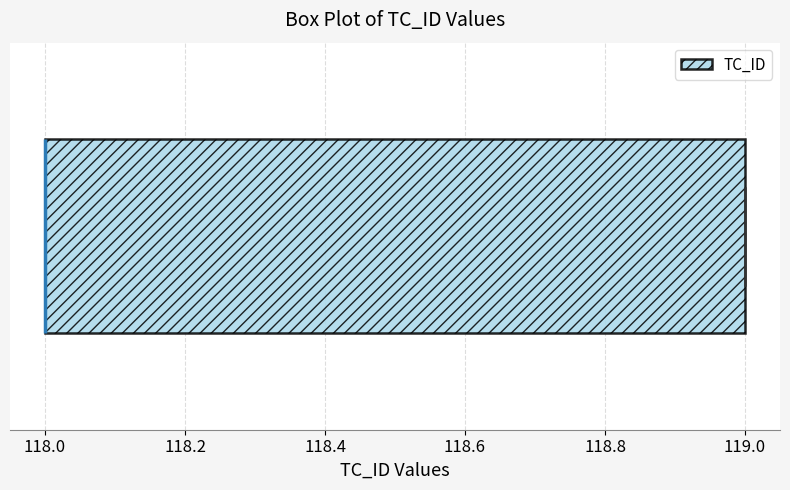

Read this box plot against the x-axis: the position of the median line, the range covered by the box, and the ends of both whiskers. The values are not printed on the chart, so give them approximately, as read against the axis.

median 118 (drawn on the box's left edge), box 118 to 119, whiskers 118 to 119